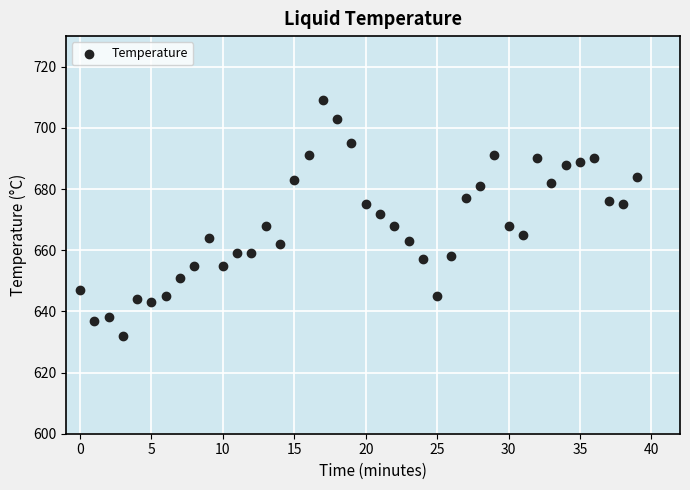

What is the range of Y values (max minus min)?

77